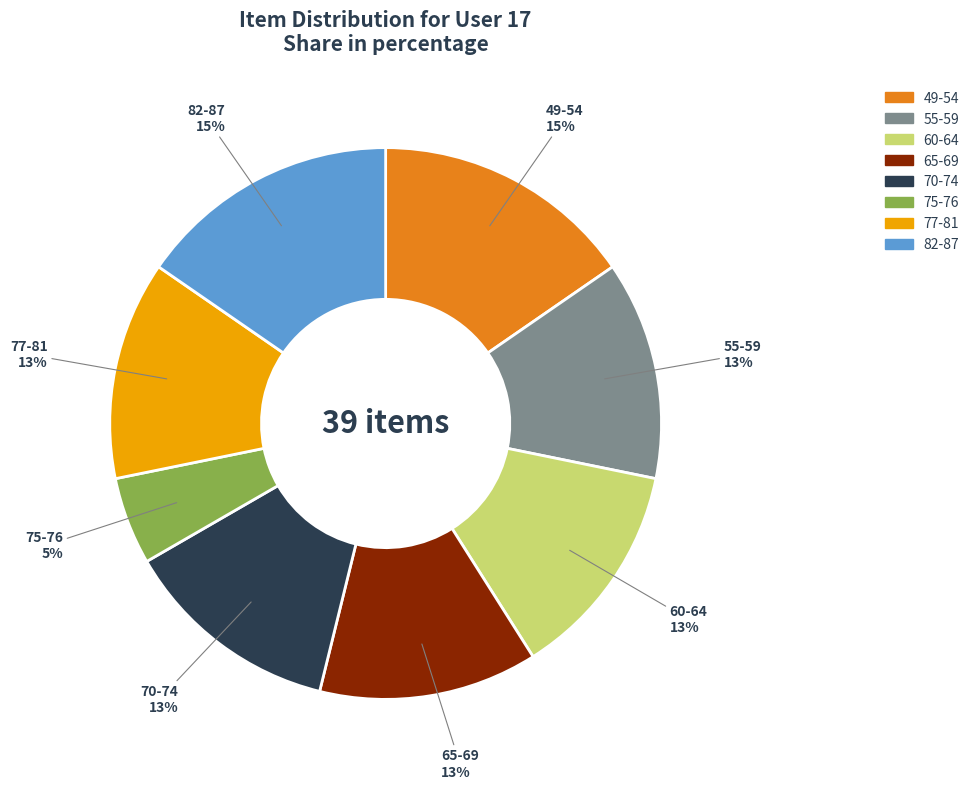

Is there a majority slice in this chart?

No